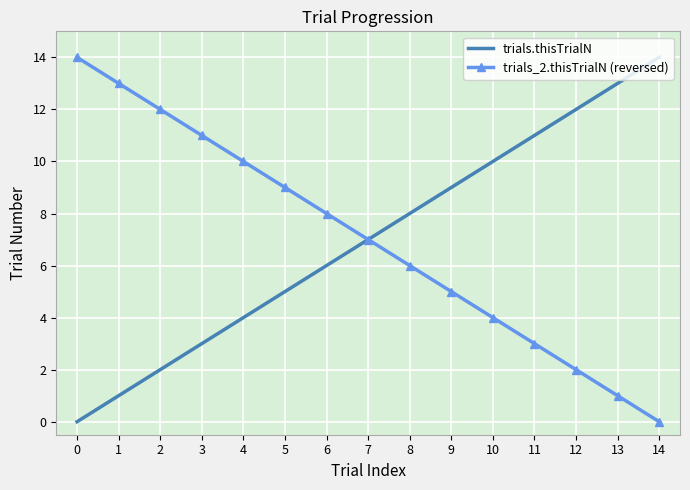

What is the maximum value shown in the chart?

14